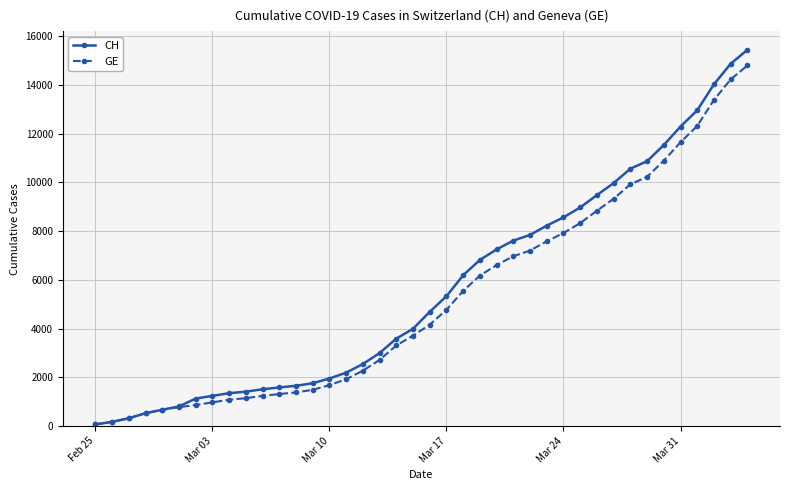

What is the difference between the maximum and minimum values in the CH series?

15361